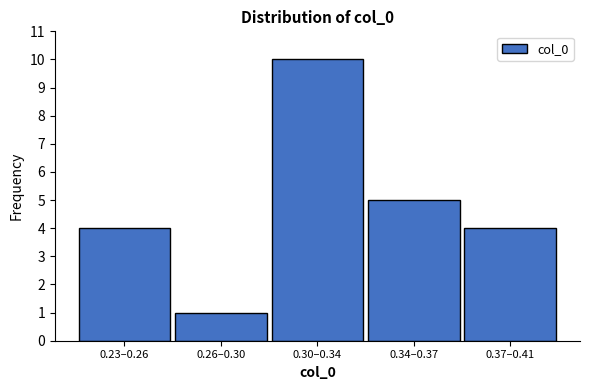

Reading right to left, list all the values displayed in this chart.

0.37–0.41=4	0.34–0.37=5	0.30–0.34=10	0.26–0.30=1	0.23–0.26=4